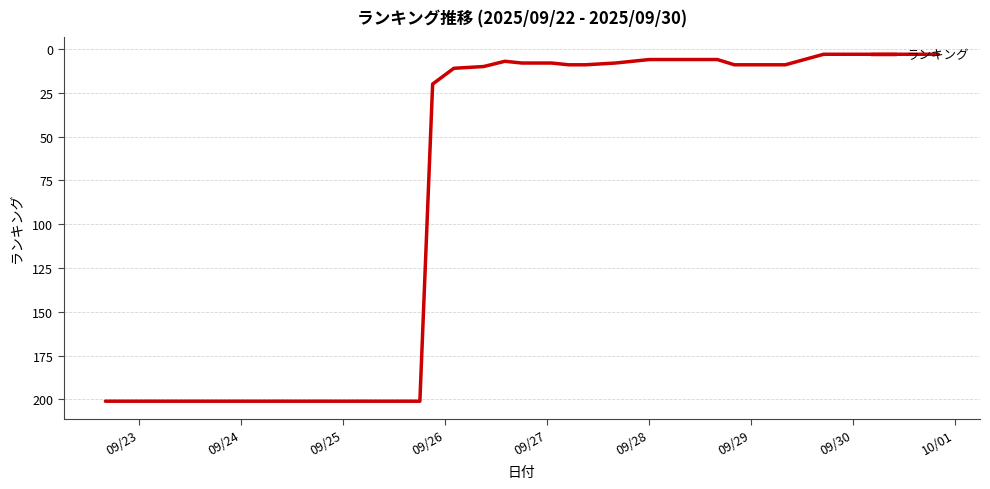

How many lines are shown in the chart?

1